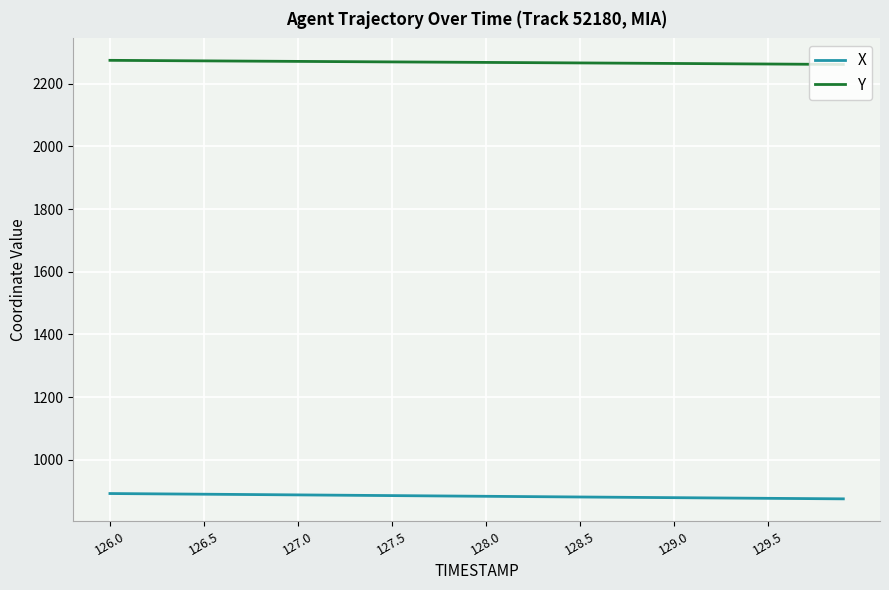

Rank the series by their average value, from highest to lowest.

Y, X